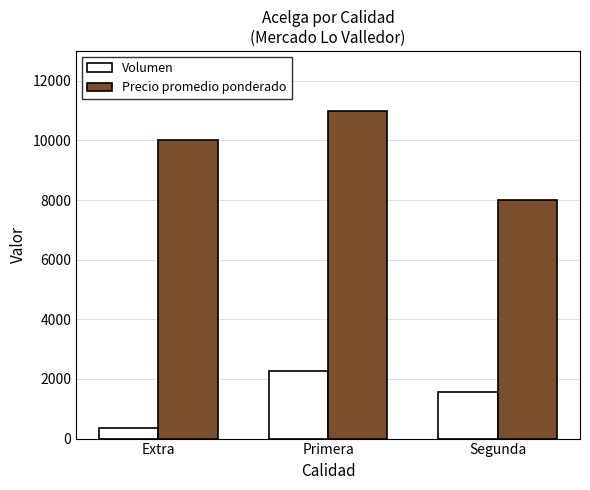

List the labels in order of Volumen value, smallest first.

Extra, Segunda, Primera